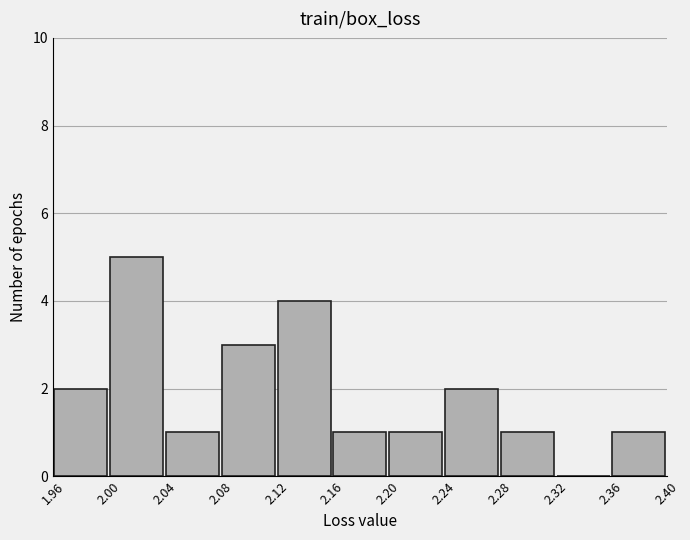

What is the height of the bar covering 2.20 to 2.24 on the x-axis? The values are not printed on the chart, so give them approximately, as read against the axis.

1